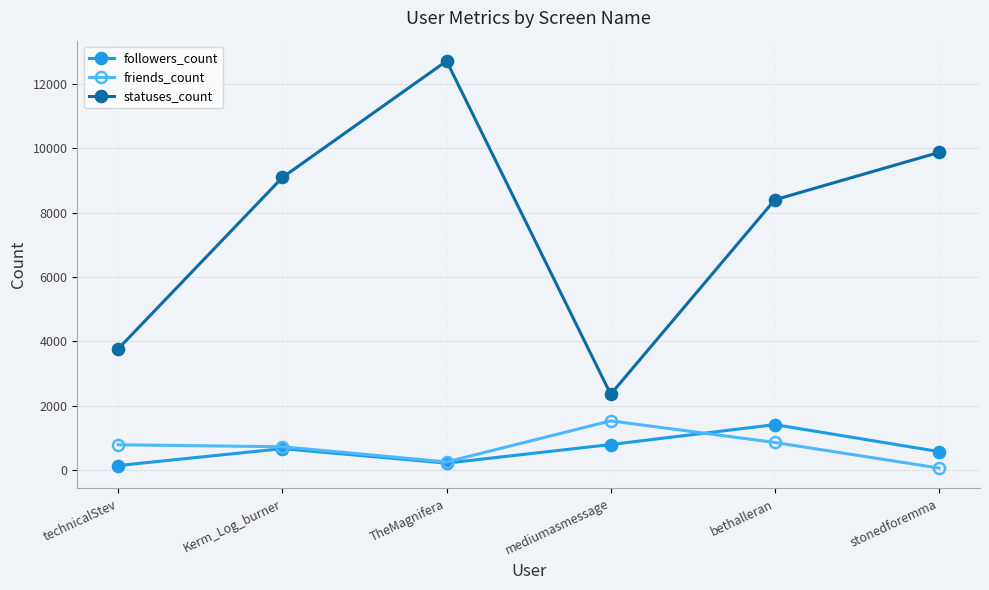

Reading right to left, transcribe all the data shown in this chart.

followers_count: 581	1418	800	223	673	148
friends_count: 70	864	1535	260	731	792
statuses_count: 9870	8399	2361	12708	9093	3774